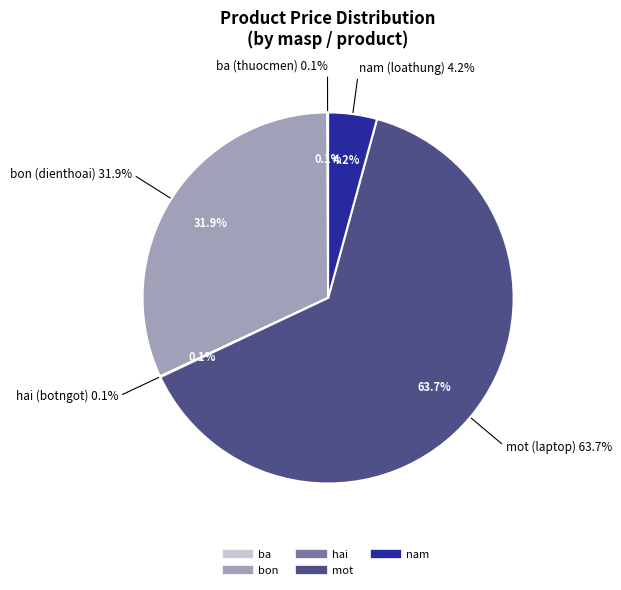

What is the change in value from bon to mot?

+15000000